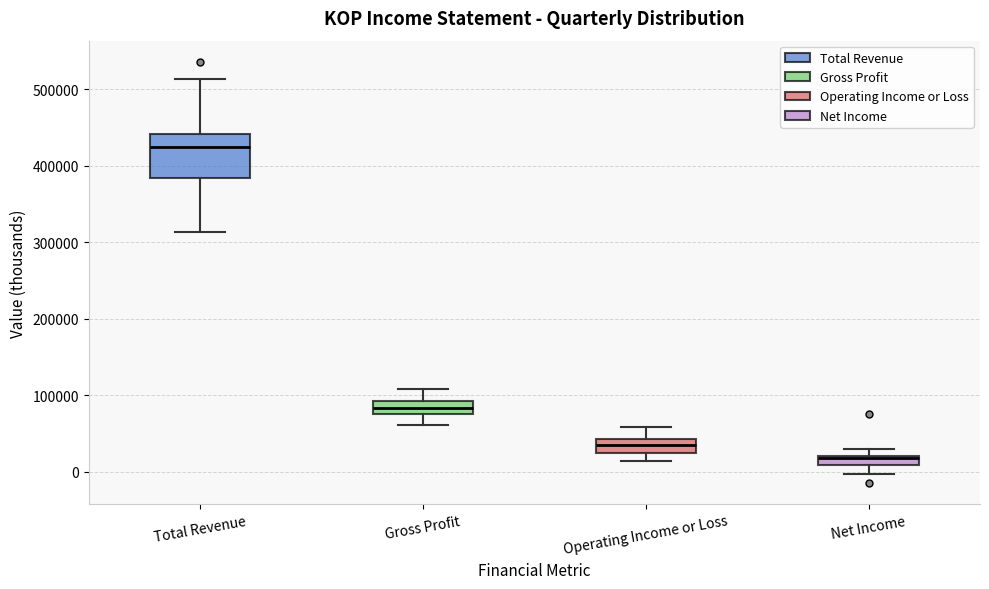

Which box's median line is the highest?

Total Revenue